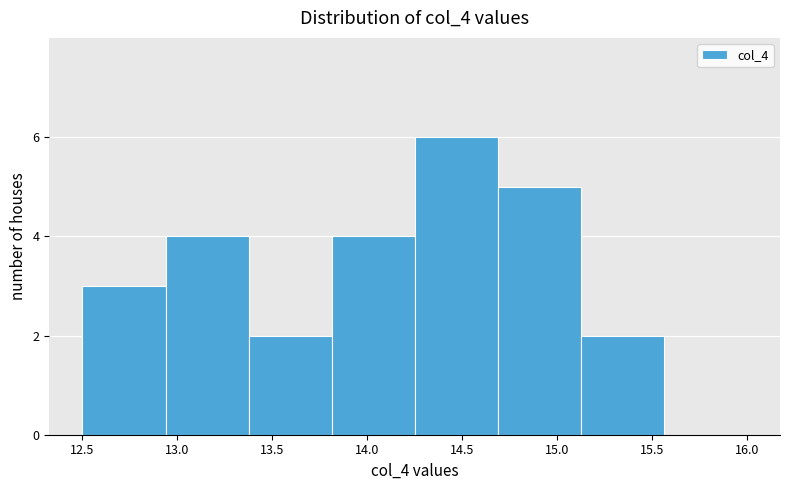

Reading left to right, transcribe this chart: for each bar, give the range it covers on the x-axis and its height. Neither the bar edges nor the heights are printed on the chart, so give them approximately, as read against the axes.

12.50 to 12.95: 3
12.95 to 13.40: 4
13.40 to 13.80: 2
13.80 to 14.25: 4
14.25 to 14.70: 6
14.70 to 15.15: 5
15.15 to 15.55: 2
15.55 to 16.00: 0